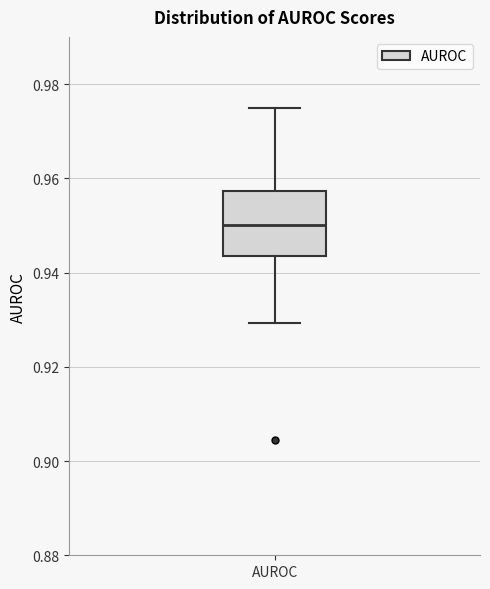

Where is the upper edge of the box for AUROC on the y-axis? The values are not printed on the chart, so give them approximately, as read against the axis.

0.958